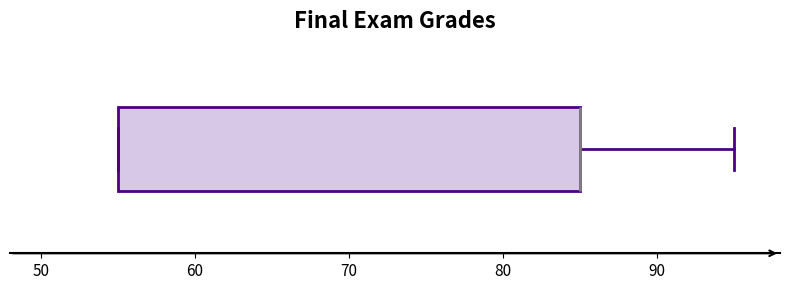

Transcribe this box plot: give where the median line is, the range the box spans, and where the two whiskers end, as read against the x-axis. The values are not printed on the chart, so give them approximately, as read against the axis.

median 85 (drawn on the box's right edge), box 55 to 85, whiskers 55 to 95